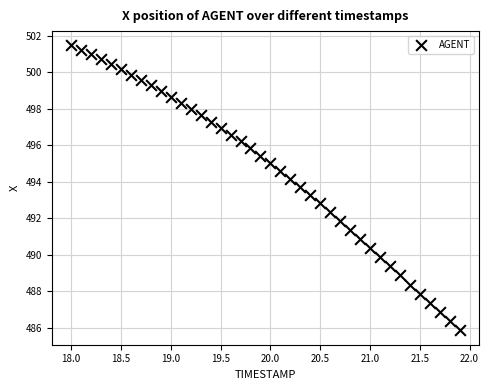

What is the range of Y values (max minus min)?

15.6